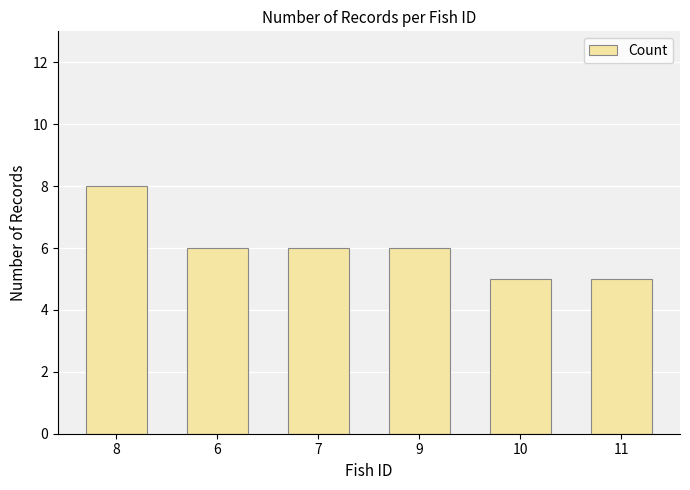

What is the difference between the maximum and minimum values?

3